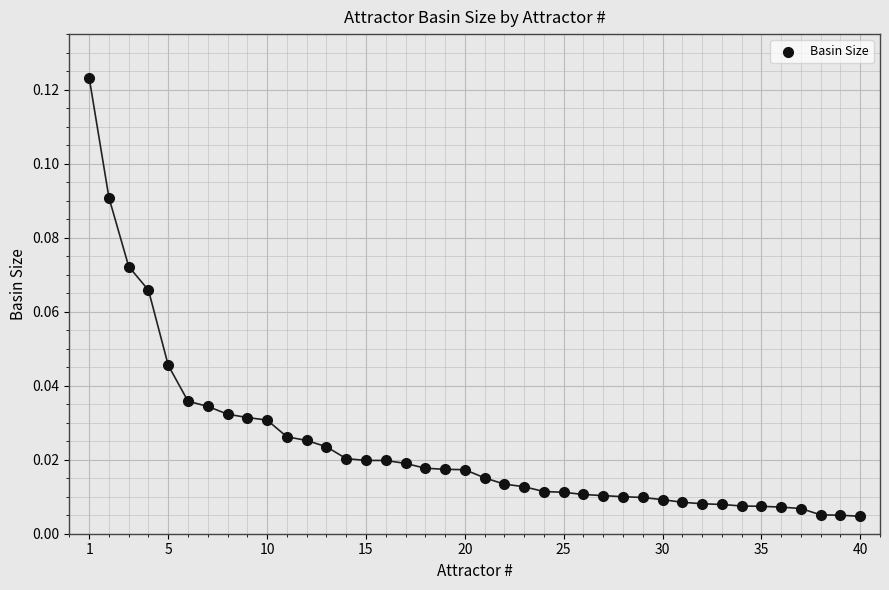

What is the range of X values (max minus min)?

39.0